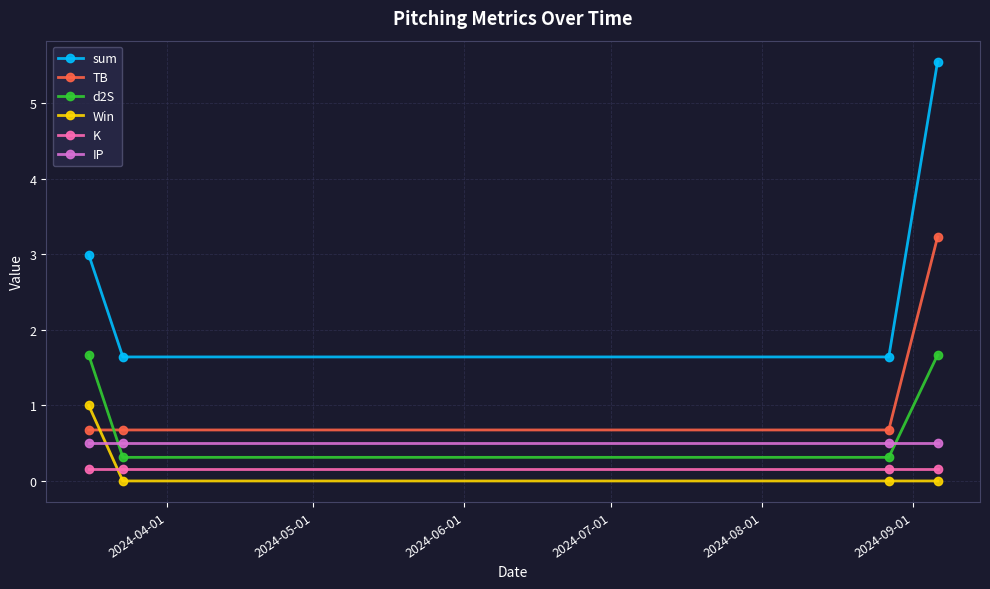

What is the sum of all sum values?

11.8